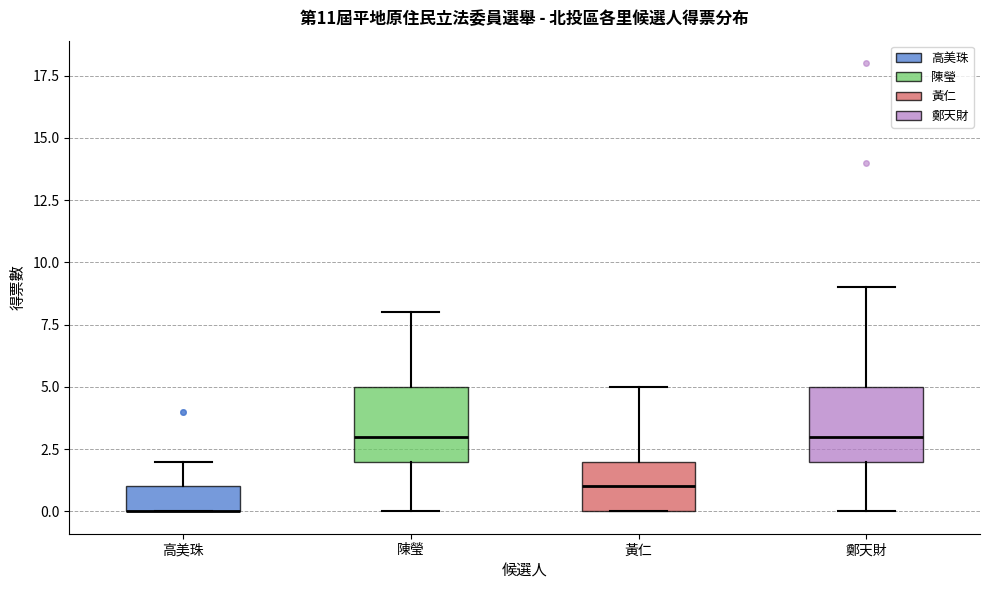

Reading left to right, read every box against the y-axis: the position of its median line, the range the box covers, and the ends of its whiskers. The values are not printed on the chart, so give them approximately, as read against the axis.

高美珠: median 0 (drawn on the box's lower edge), box 0 to 1, whiskers 0 to 2
陳瑩: median 3, box 2 to 5, whiskers 0 to 8
黃仁: median 1, box 0 to 2, whiskers 0 to 5
鄭天財: median 3, box 2 to 5, whiskers 0 to 9